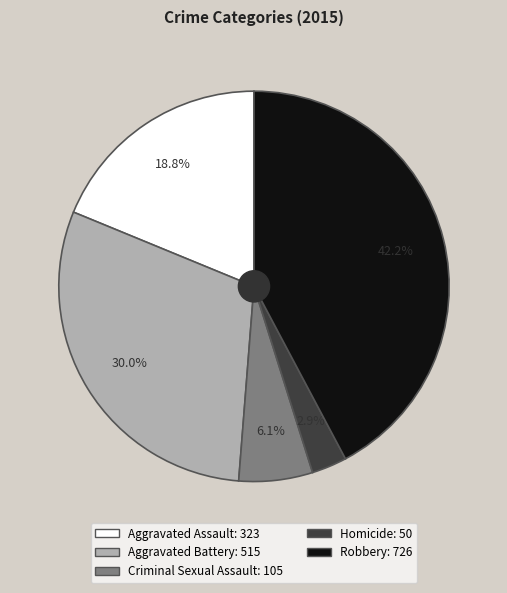

What is the largest slice in the pie chart?

Robbery